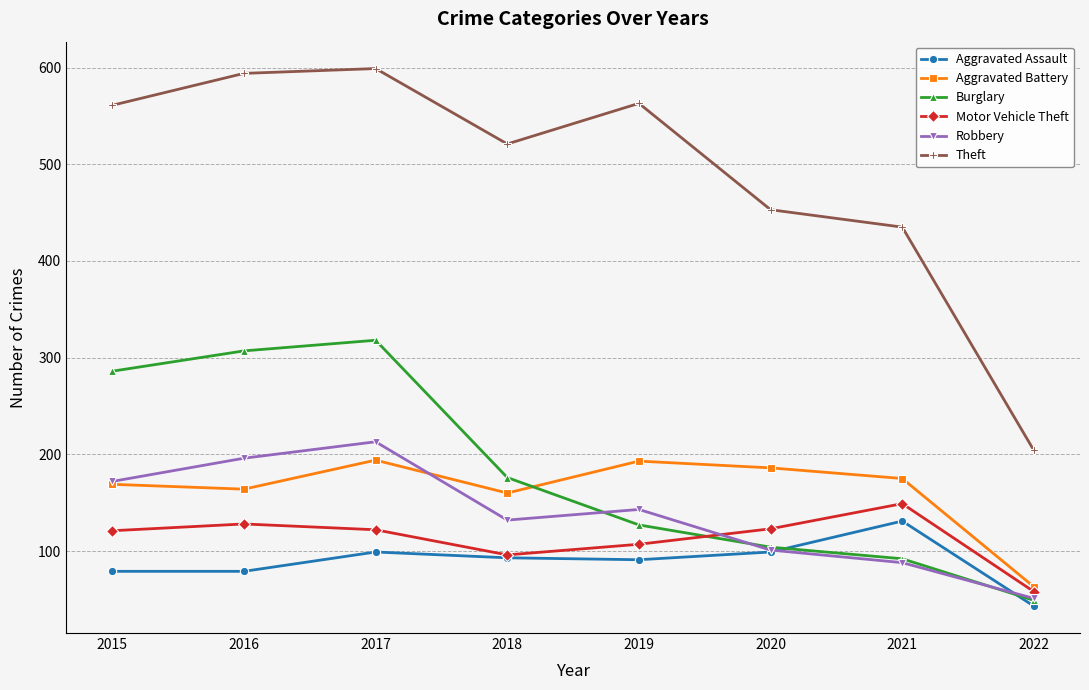

What is the sum of the Motor Vehicle Theft values at 2020 and 2019?

230